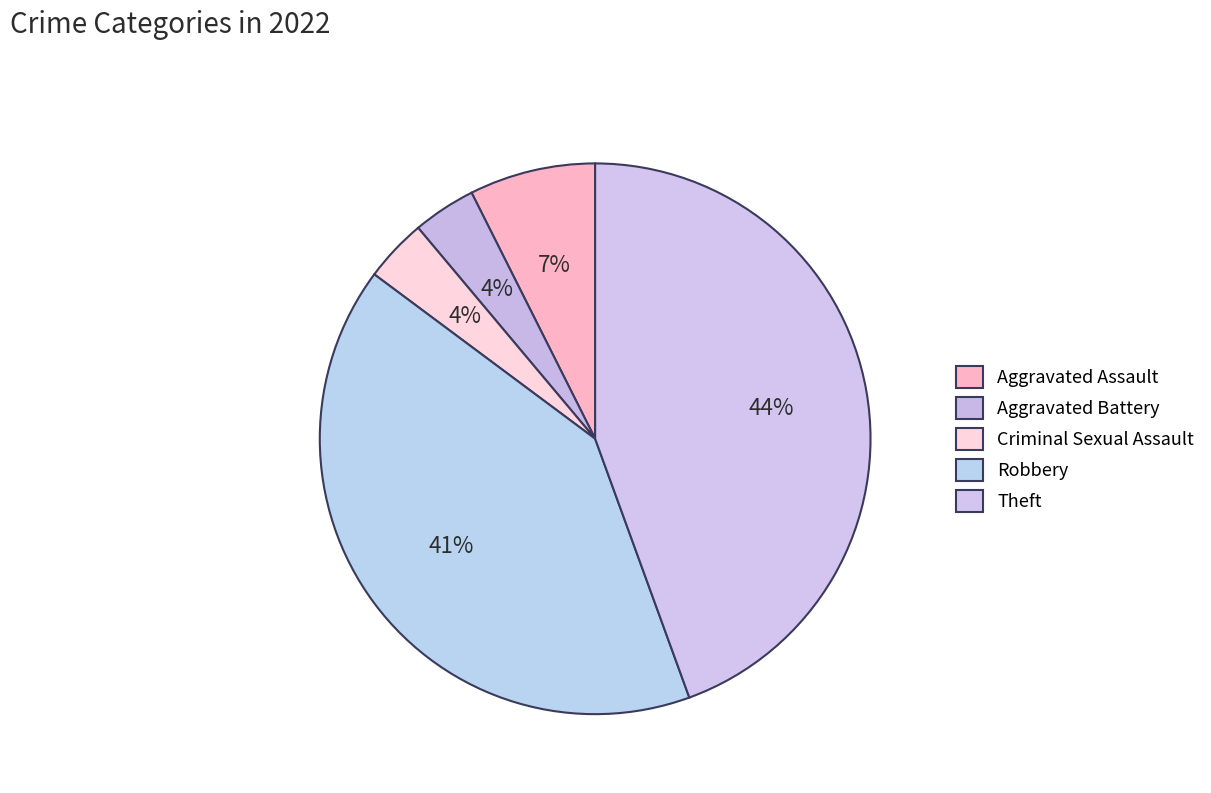

Does Theft account for over 50% of the chart?

No